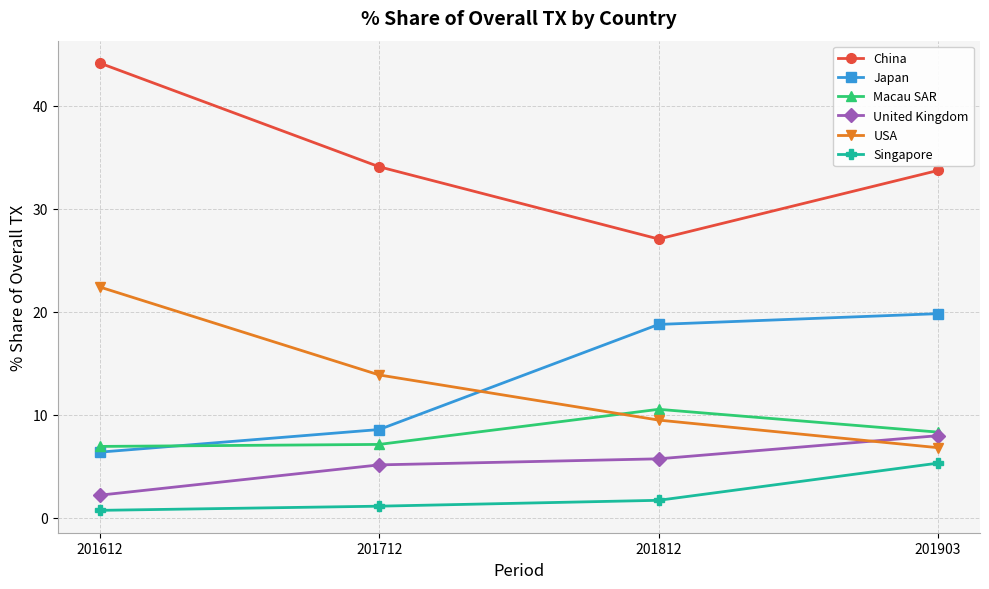

What is the value of the United Kingdom point at the 1st from the left?

2.2